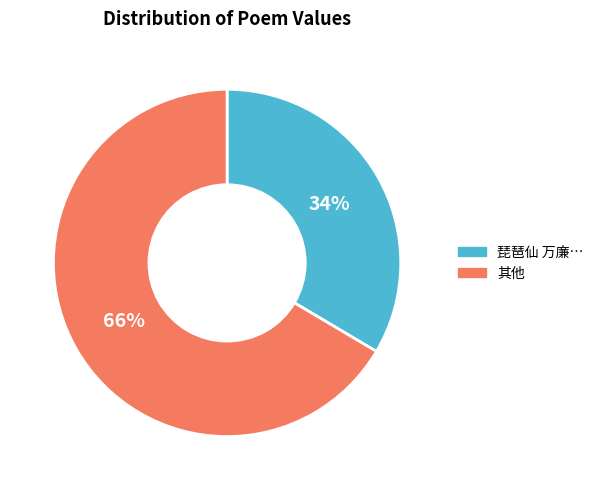

Is there a majority slice in this chart?

Yes